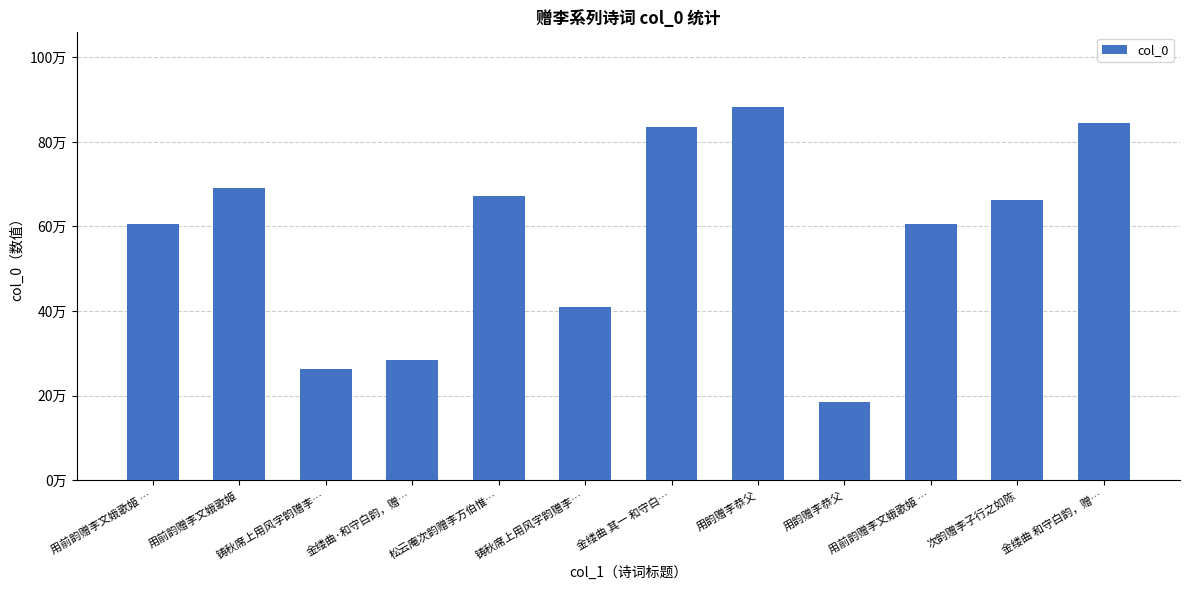

At which category does the chart reach its peak across all series?

用韵赠李恭父